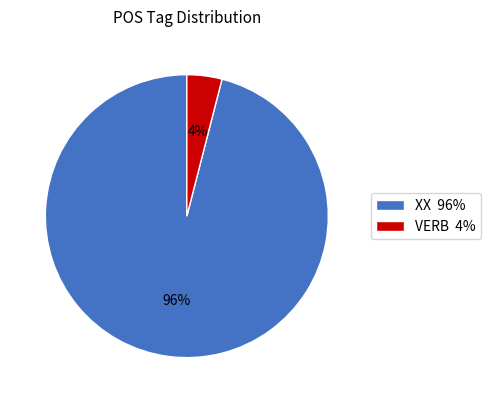

To the nearest percent, what is the difference between the VERB and XX slice percentages?

92%